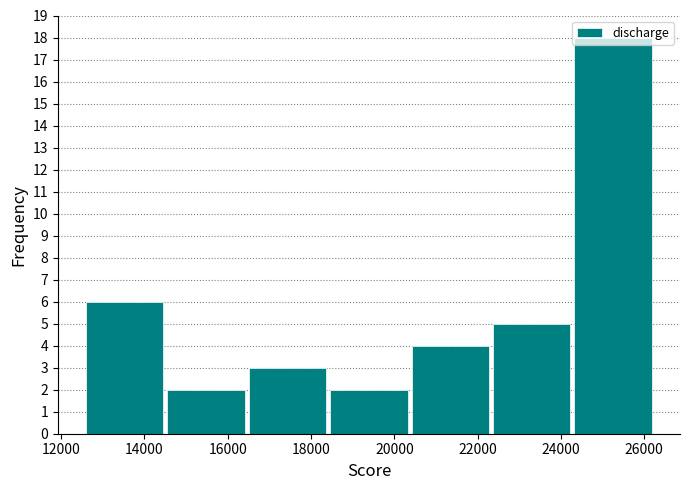

Reading left to right, list every bar in this chart as the range it spans on the x-axis followed by its height. Neither the bar edges nor the heights are printed on the chart, so give them approximately, as read against the axes.

12600 to 14600: 6
14600 to 16600: 2
16600 to 18400: 3
18400 to 20400: 2
20400 to 22400: 4
22400 to 24400: 5
24400 to 26200: 18